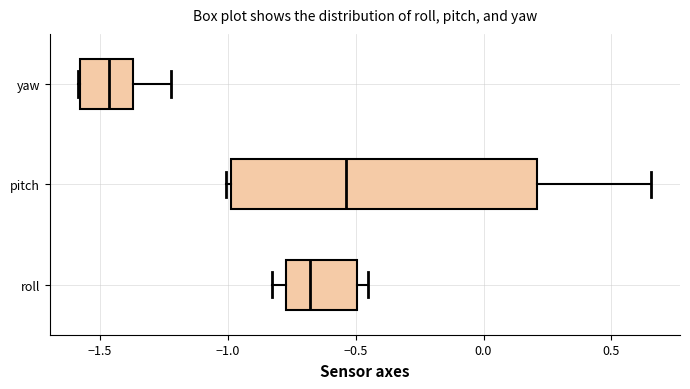

Reading bottom to top, read every box against the x-axis: the position of its median line, the range the box covers, and the ends of its whiskers. The values are not printed on the chart, so give them approximately, as read against the axis.

roll: median -0.70, box -0.75 to -0.50, whiskers -0.85 to -0.45
pitch: median -0.55, box -1.00 to 0.20, whiskers -1.00 (just left of the box's left edge) to 0.65
yaw: median -1.45, box -1.60 to -1.35, whiskers -1.60 to -1.20